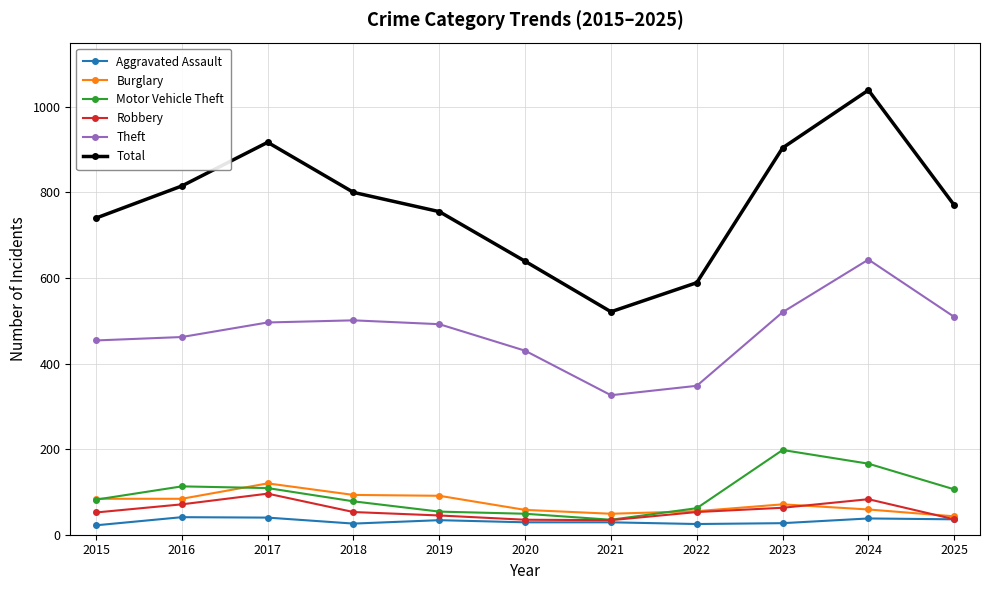

Rank the series by their maximum value, from highest to lowest.

Total, Theft, Motor Vehicle Theft, Burglary, Robbery, Aggravated Assault